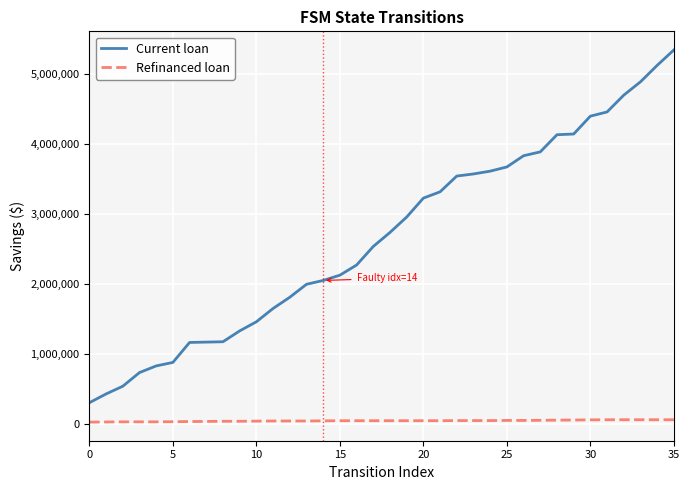

How many lines are shown in the chart?

2